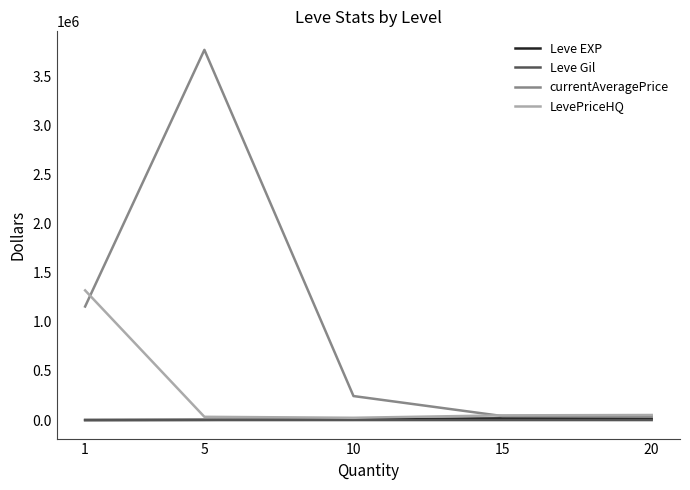

What is the difference between the maximum and minimum values in the Leve Gil series?

199.0